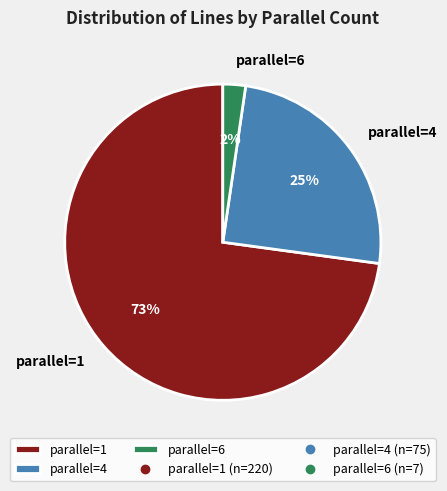

Does parallel=4 represent more than half of the total?

No